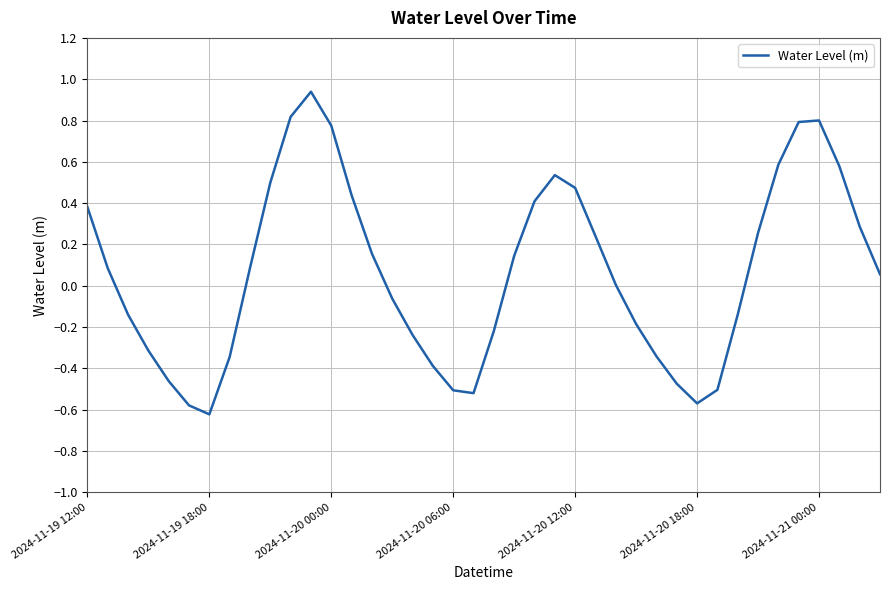

What is the difference between the maximum and minimum values?

1.6